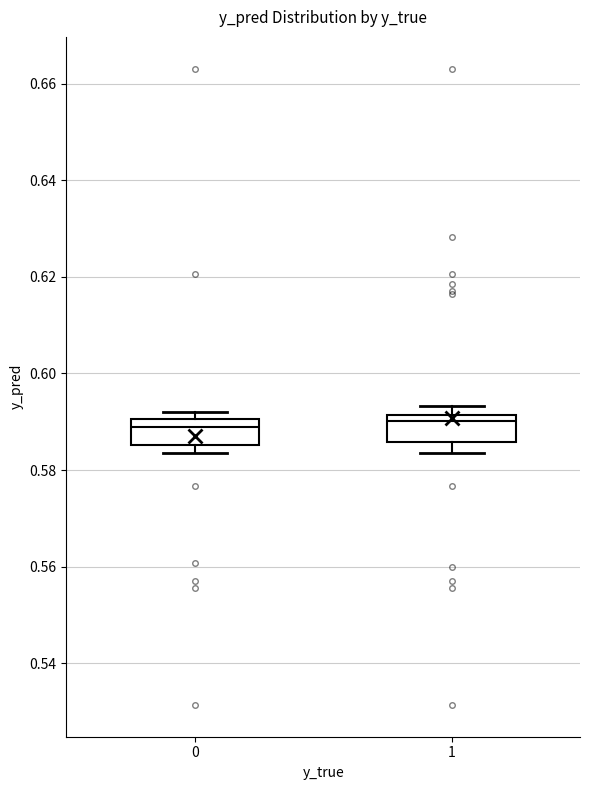

Where is the lower edge of the box at x = 0 on the y-axis? The values are not printed on the chart, so give them approximately, as read against the axis.

0.586